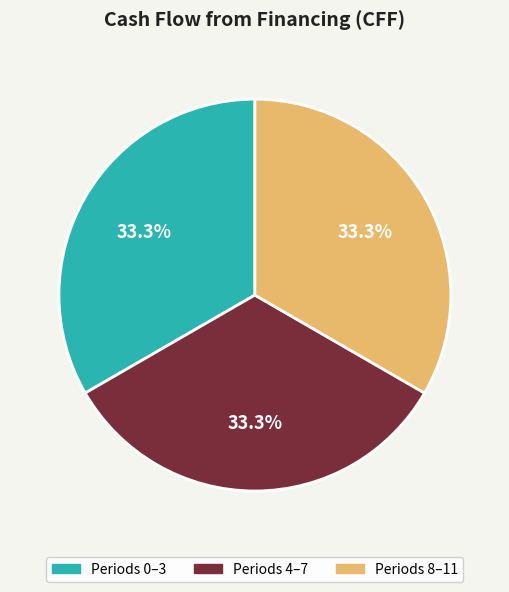

What percentage is NOT represented by Periods 8–11?

66.7%